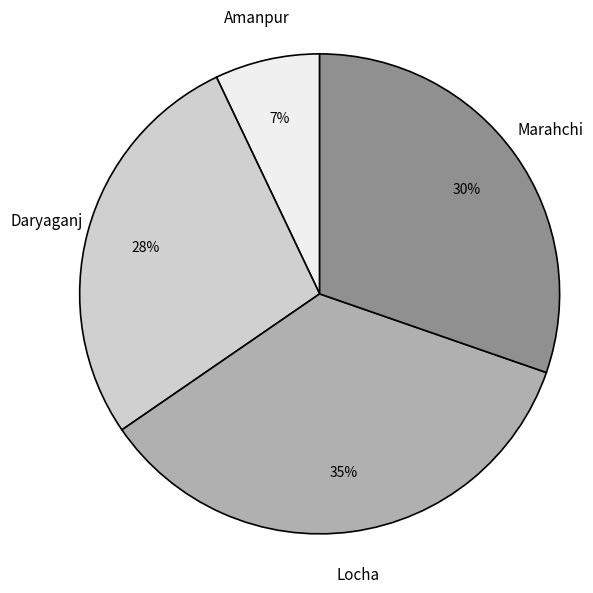

To the nearest percent, what portion does Locha represent?

35%